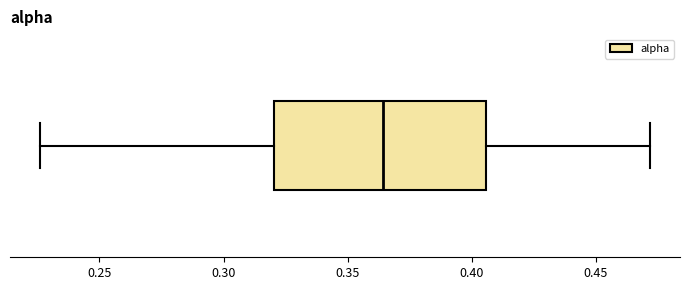

Where does the median line of the box sit on the x-axis? The values are not printed on the chart, so give them approximately, as read against the axis.

0.365